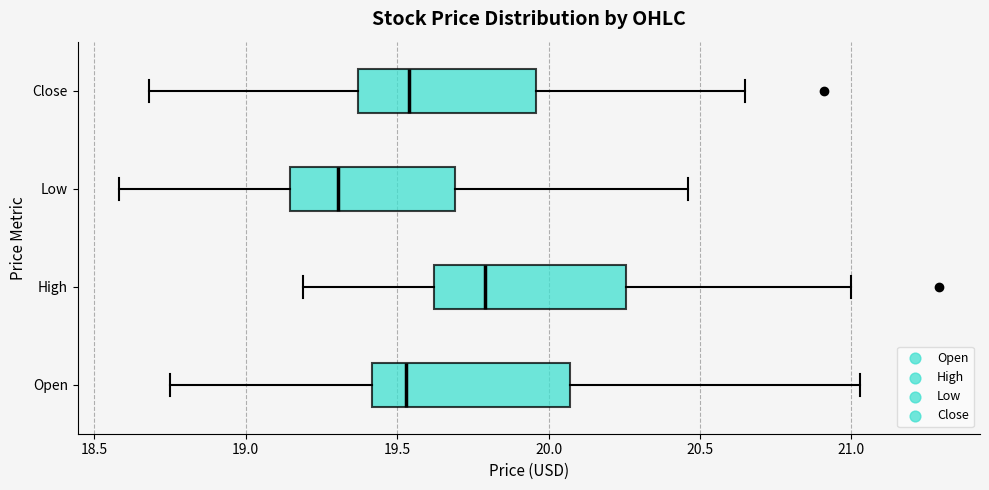

Which box has the furthest to the right median line?

High